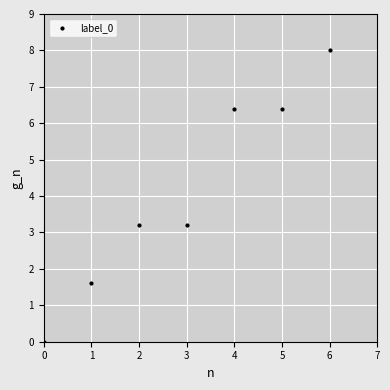

What is the range of Y values (max minus min)?

8.0